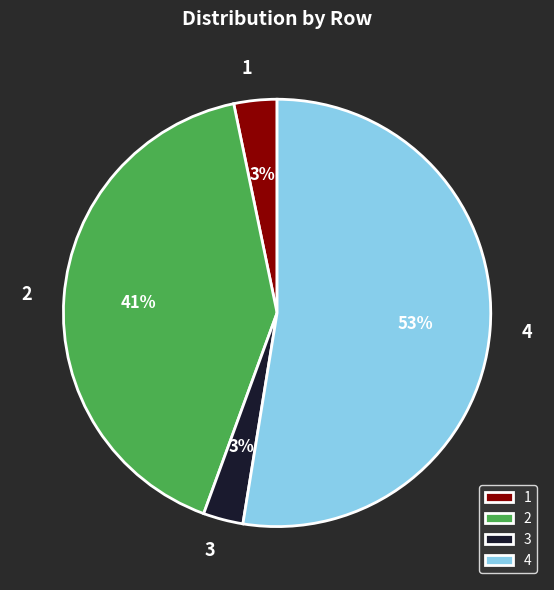

Which slice is the largest?

4